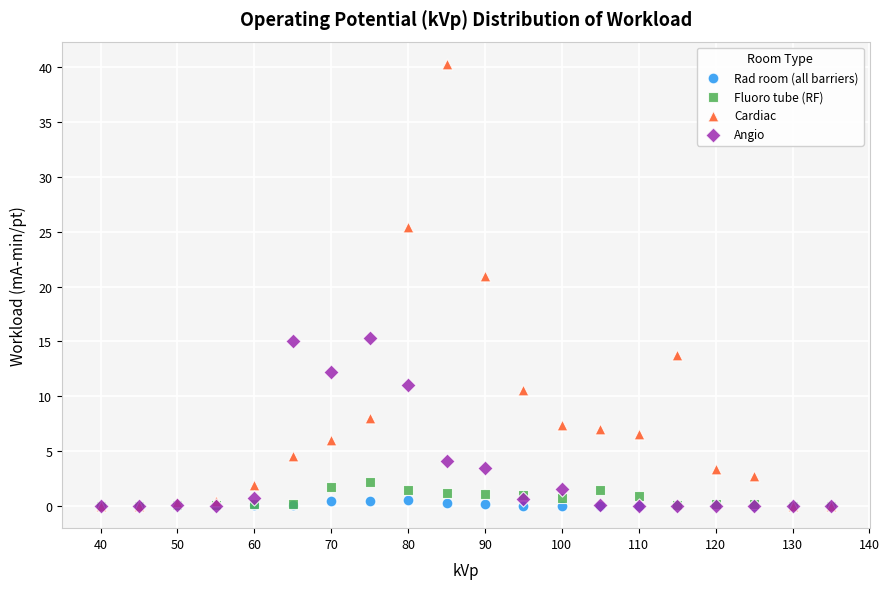

What are all the series names shown in the legend?

Rad room (all barriers), Fluoro tube (RF), Cardiac, Angio